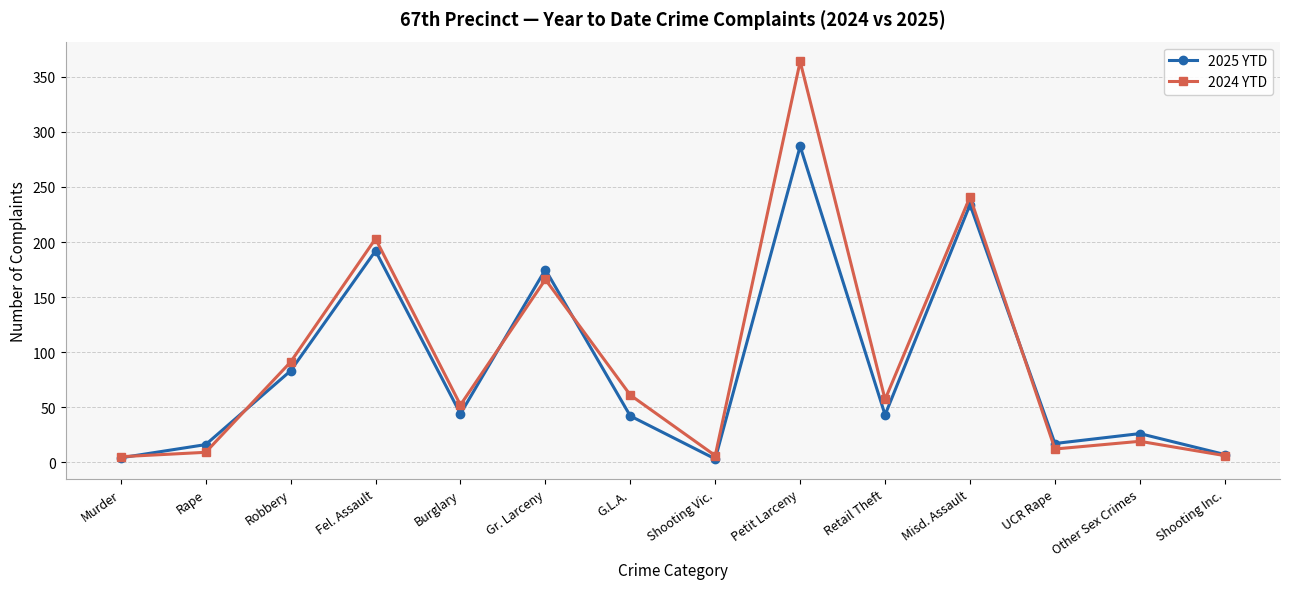

What is the difference between the maximum and minimum values in the 2025 YTD series?

284